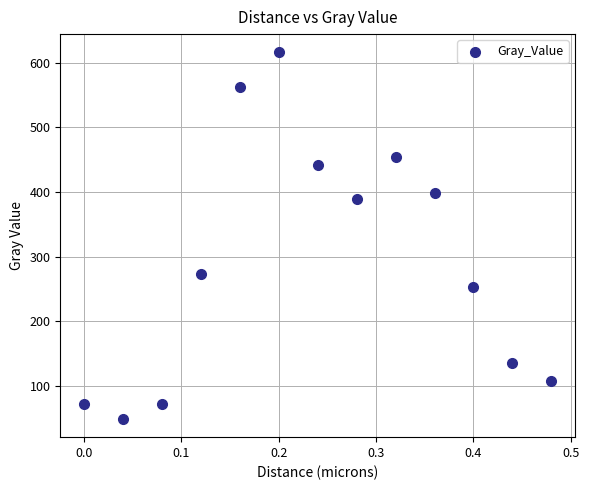

What is the range of X values (max minus min)?

0.5